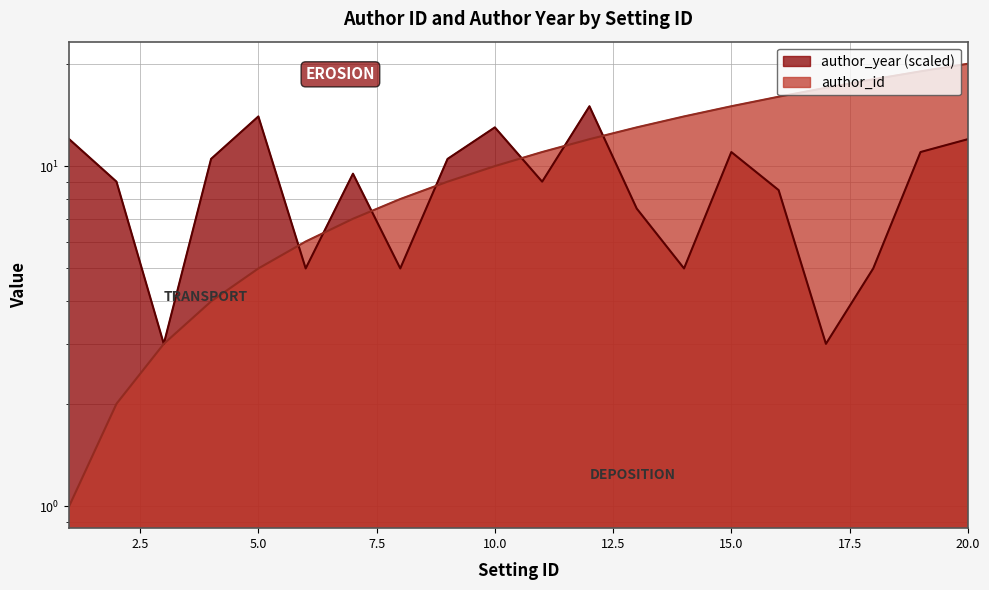

Where is the first local maximum for author_year?

5